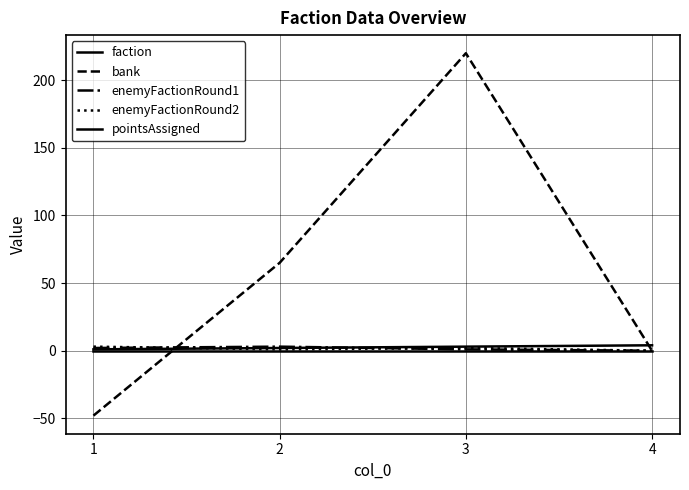

How many lines are shown in the chart?

5